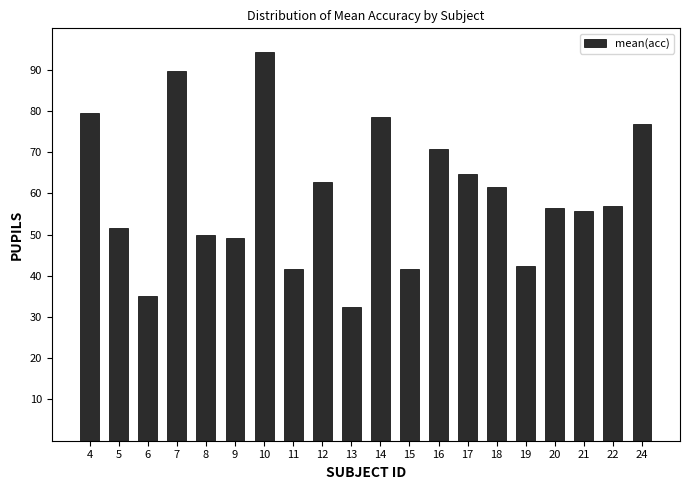

What value does the data have at 14?

78.5